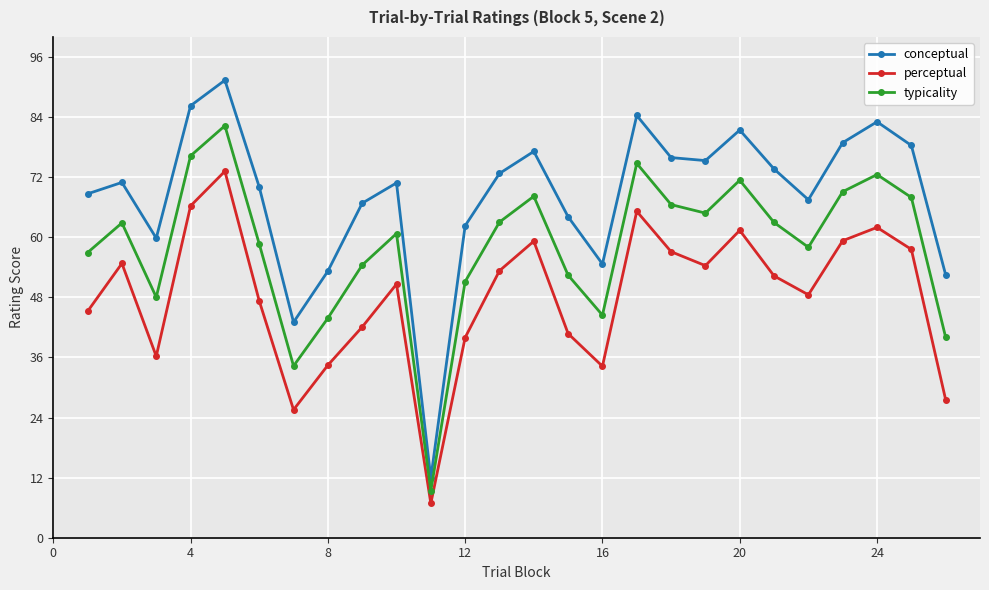

True or false: perceptual and typicality cross at least once.

False